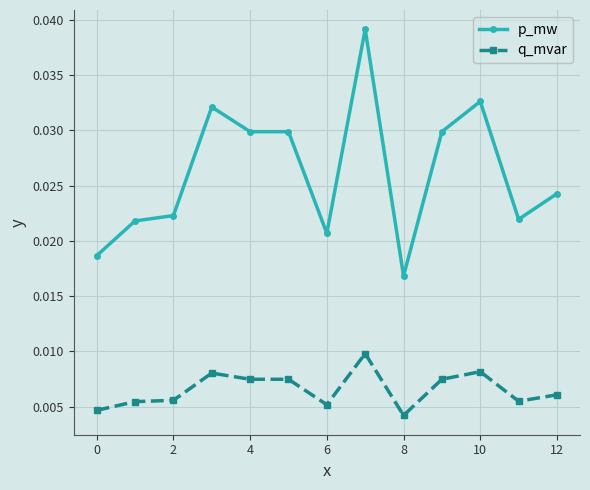

Rank the series by their average value, from highest to lowest.

p_mw, q_mvar